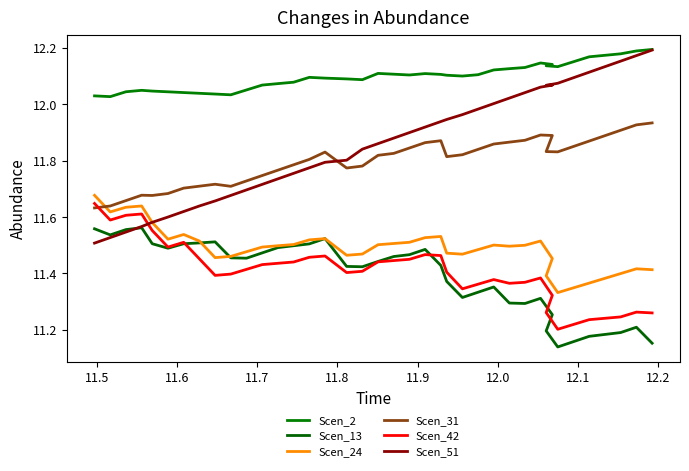

The value of Scen_31 at 11.5 is 18.9. True or false?

False